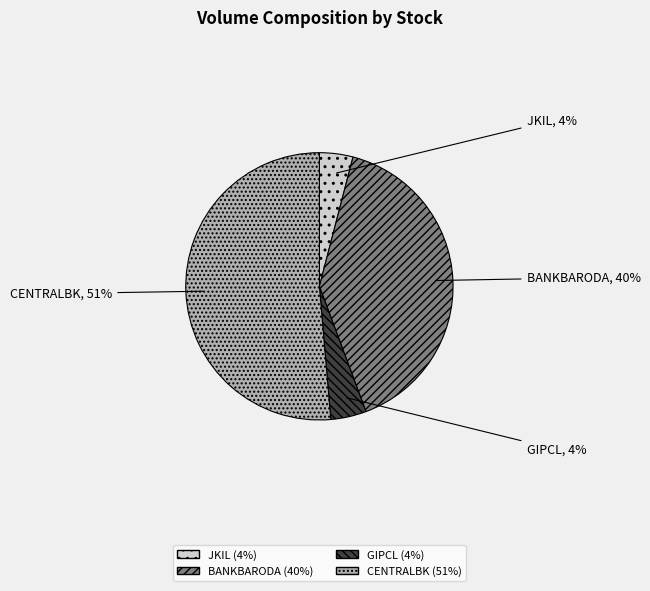

How many segments does this pie chart have?

4